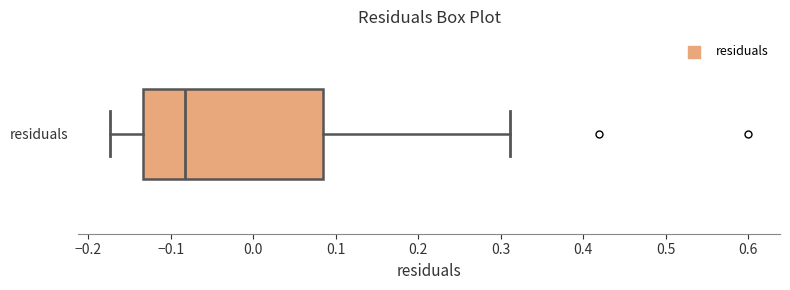

Where is the left edge of the box for residuals on the x-axis? The values are not printed on the chart, so give them approximately, as read against the axis.

-0.13